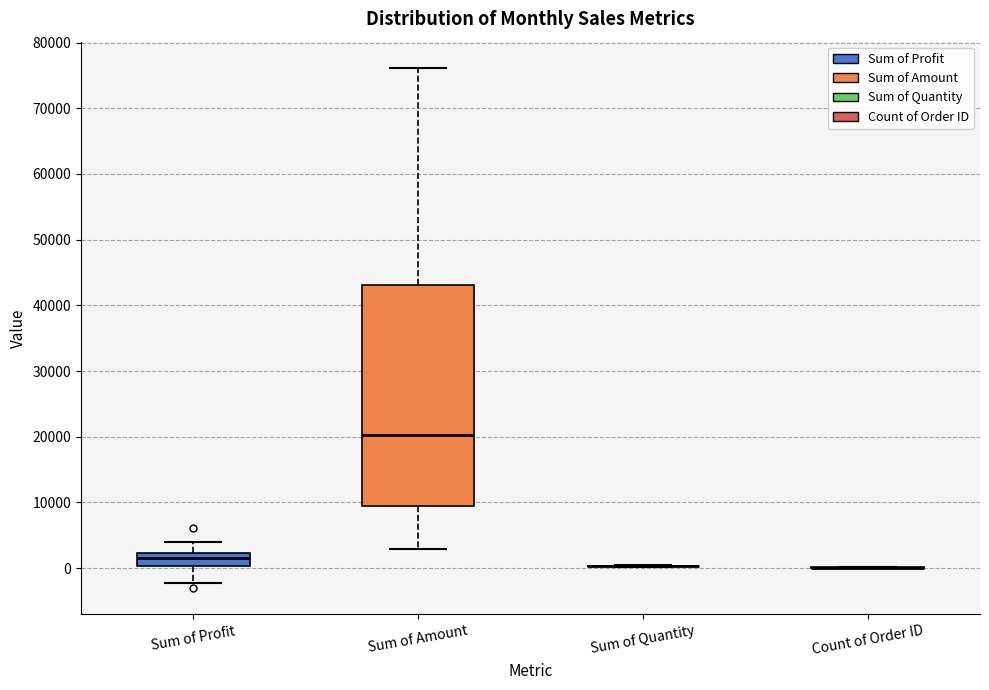

Reading left to right, read every box against the y-axis: the position of its median line, the range the box covers, and the ends of its whiskers. The values are not printed on the chart, so give them approximately, as read against the axis.

Sum of Profit: median 1000, box 0 to 2000, whiskers -2000 to 4000
Sum of Amount: median 20000, box 9000 to 43000, whiskers 3000 to 76000
Sum of Quantity: box collapsed to a line at 0, whiskers 0 to 0
Count of Order ID: box collapsed to a line at 0, whiskers 0 to 0